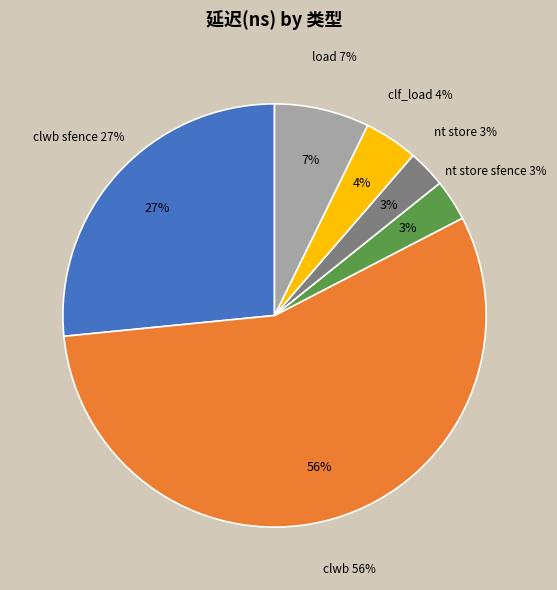

Is the sum of clwb sfence and nt store greater than half?

No